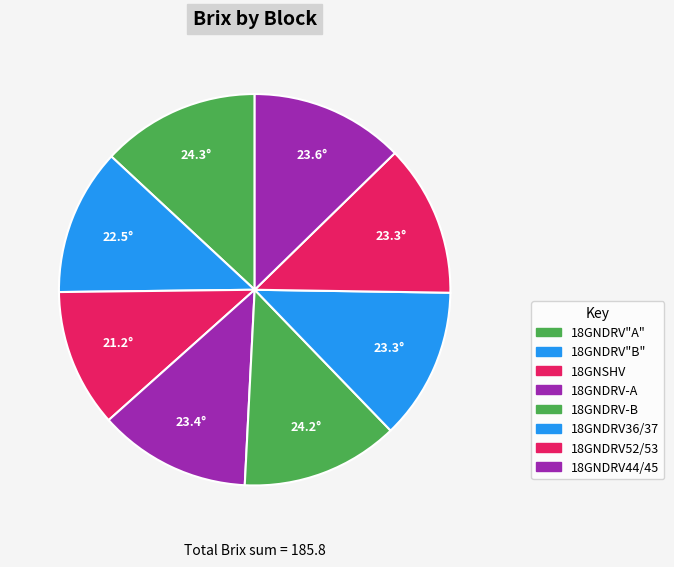

Count the number of slices in the pie.

8